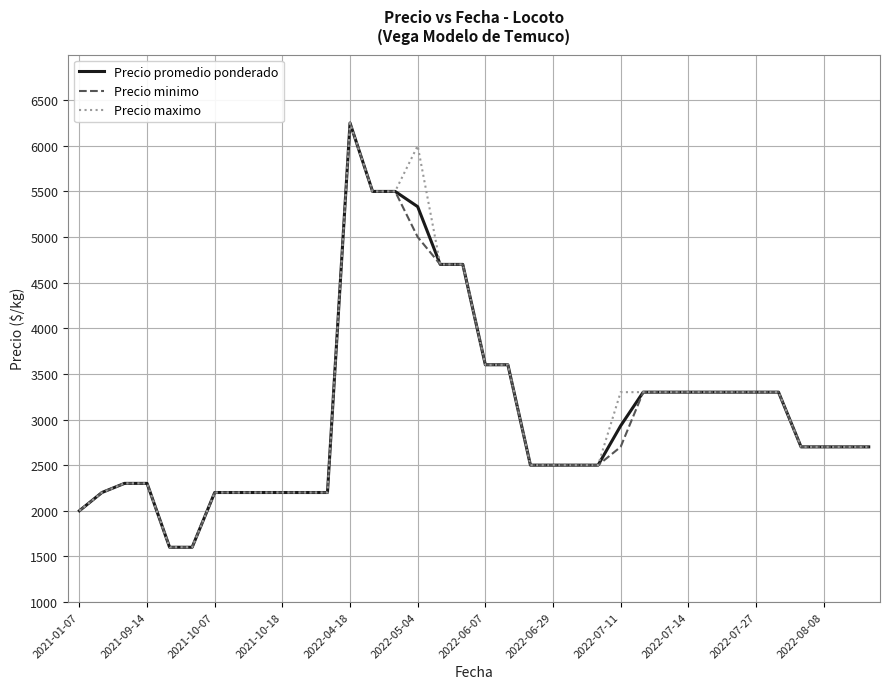

How many lines are shown in the chart?

3